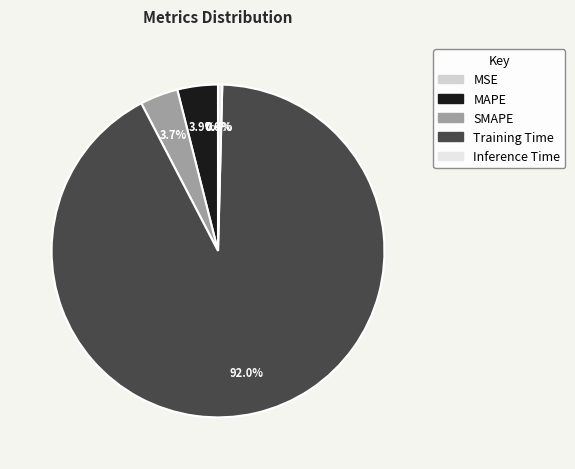

Does SMAPE account for over 50% of the chart?

No